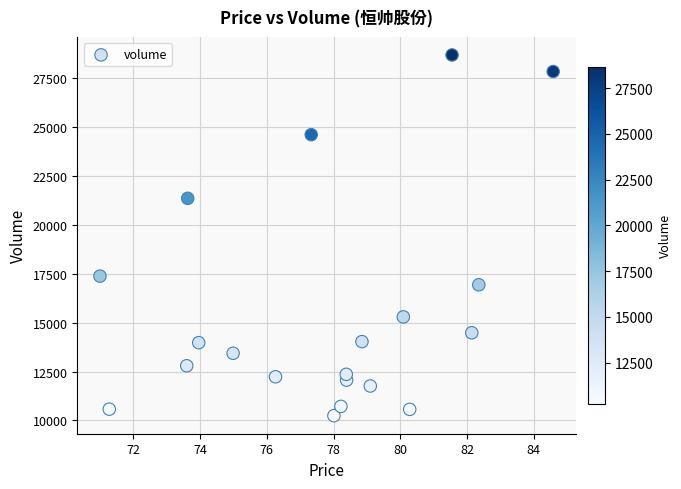

Count the number of points in this scatter plot.

20